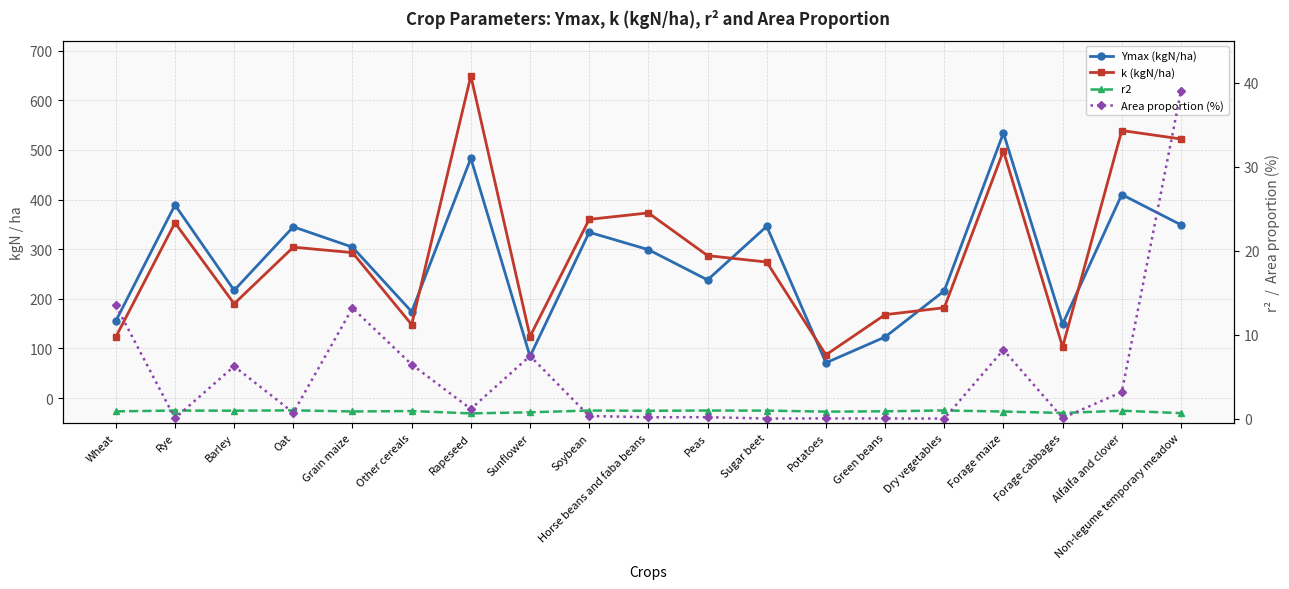

What is the label of the 2nd point from the right?

Alfalfa and clover